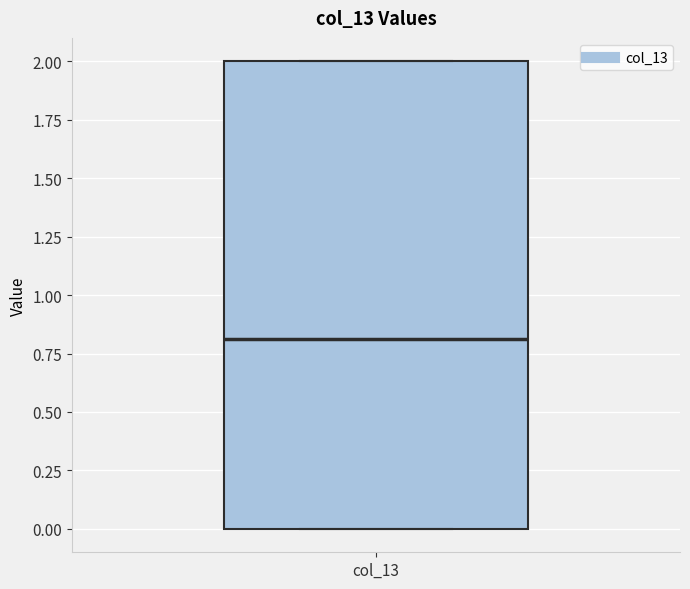

Where does the median line of the box for col_13 sit on the y-axis? The values are not printed on the chart, so give them approximately, as read against the axis.

0.8